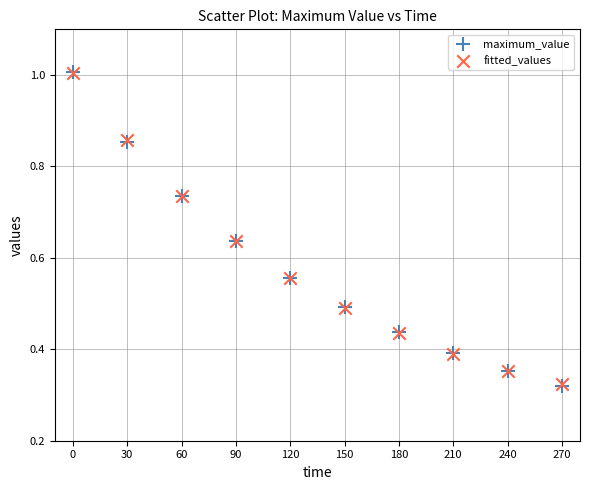

What are all the series names shown in the legend?

maximum_value, fitted_values